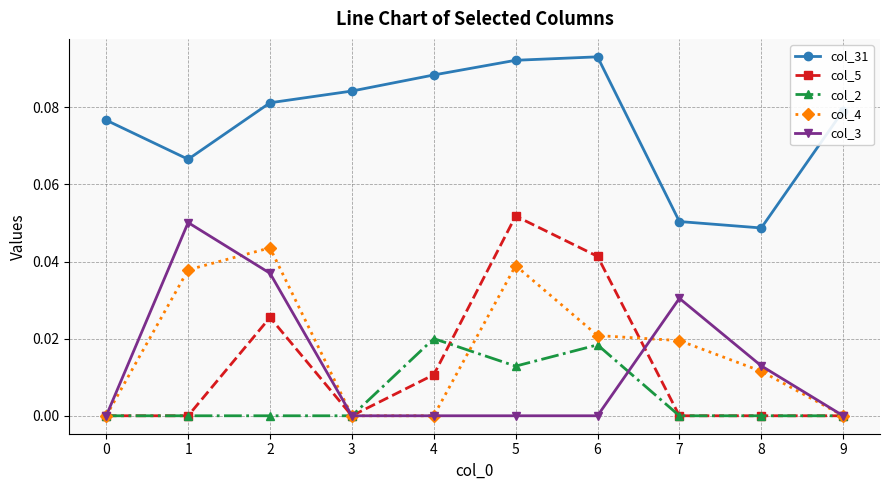

Which series has the largest range (max minus min)?

col_5